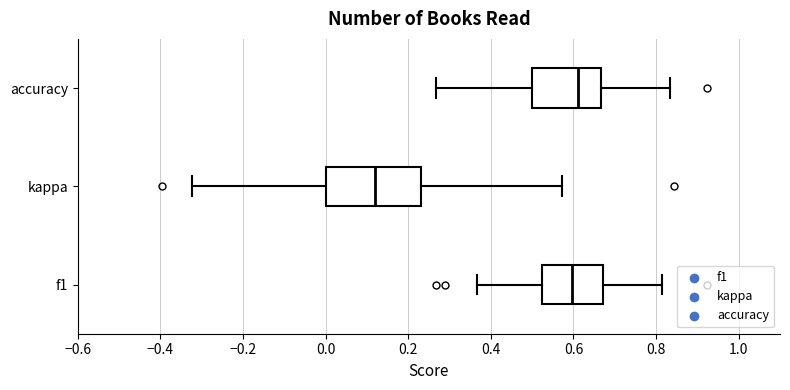

Where does the right whisker of the box for accuracy end on the x-axis? The values are not printed on the chart, so give them approximately, as read against the axis.

0.84